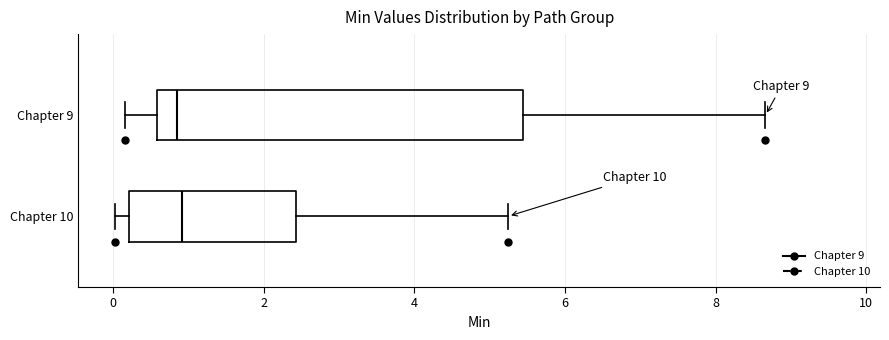

Comparing the boxes themselves (not the whiskers), which one is the widest?

Chapter 9